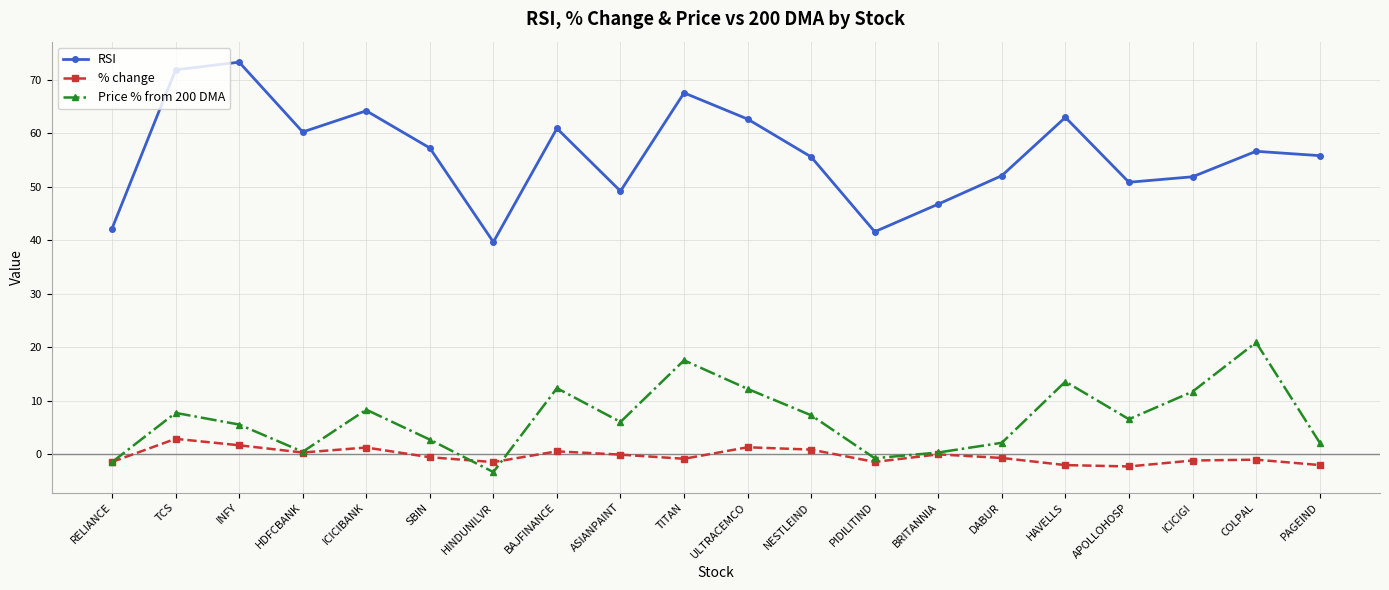

At NESTLEIND, list the series in order from smallest to largest.

% change, Price % from 200 DMA, RSI